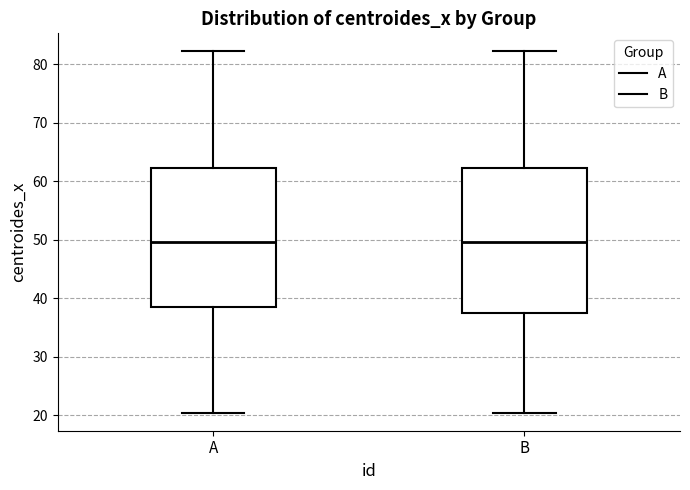

Where does the lower whisker of the box for A end on the y-axis? The values are not printed on the chart, so give them approximately, as read against the axis.

20